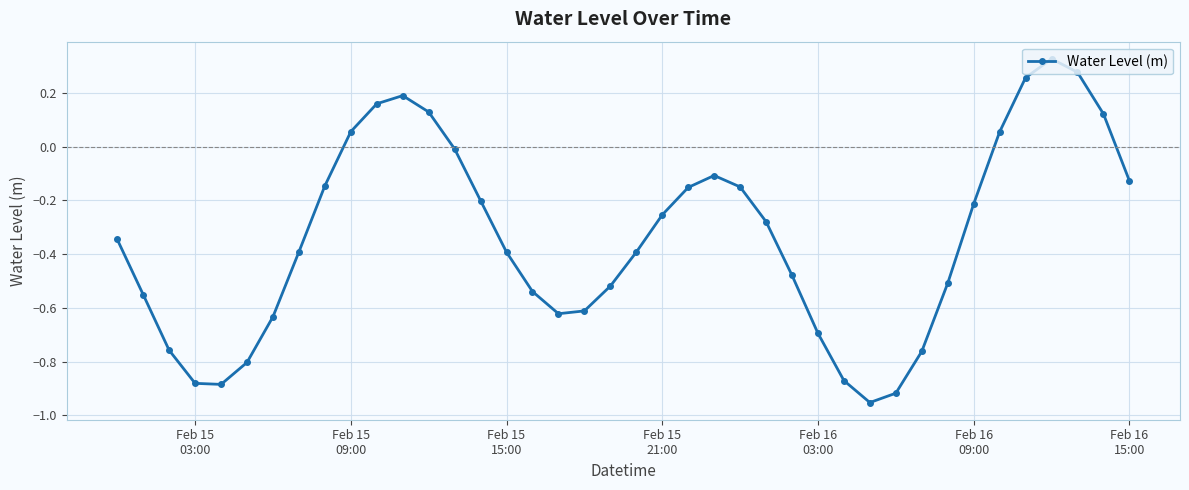

How many values are below 0?

31